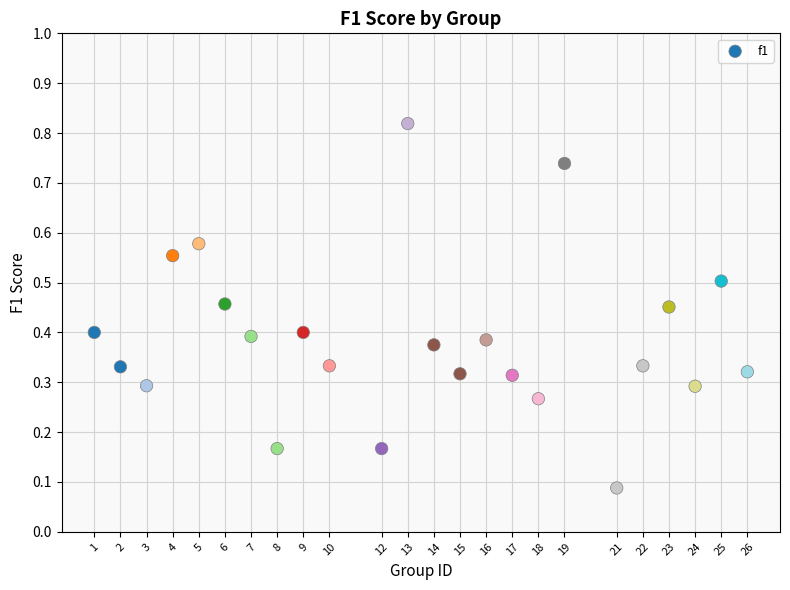

What is the range of X values (max minus min)?

25.0